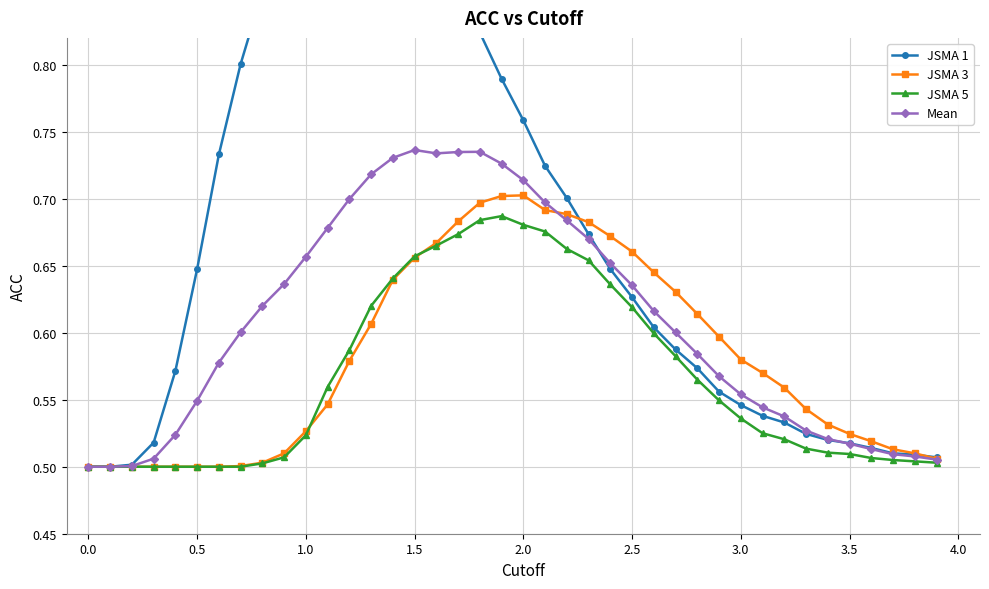

Which series has the widest spread of values?

JSMA 1